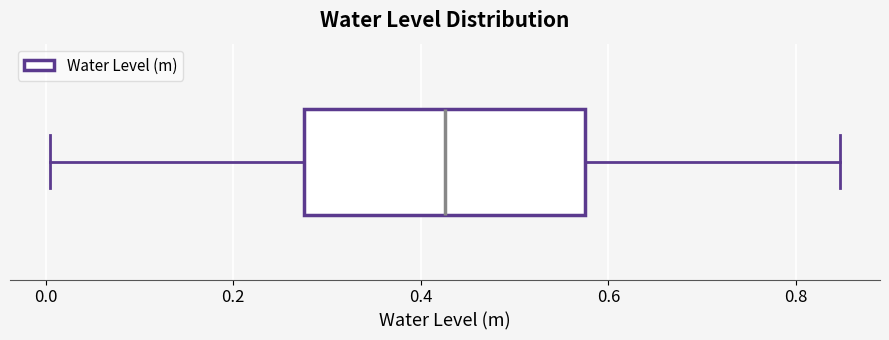

Transcribe this box plot: give where the median line is, the range the box spans, and where the two whiskers end, as read against the x-axis. The values are not printed on the chart, so give them approximately, as read against the axis.

median 0.42, box 0.28 to 0.58, whiskers 0.00 to 0.84